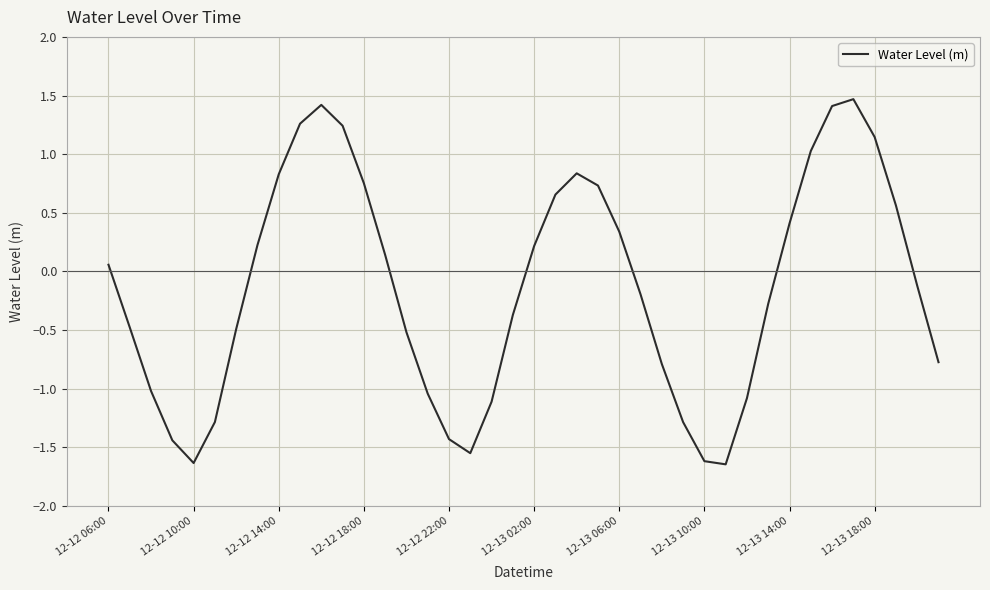

What is the difference between the maximum and minimum values?

3.1